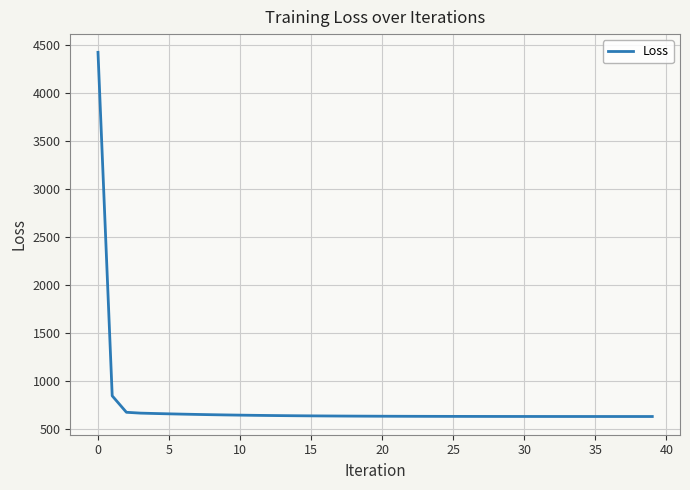

What is the difference between the maximum and minimum values?

3789.3